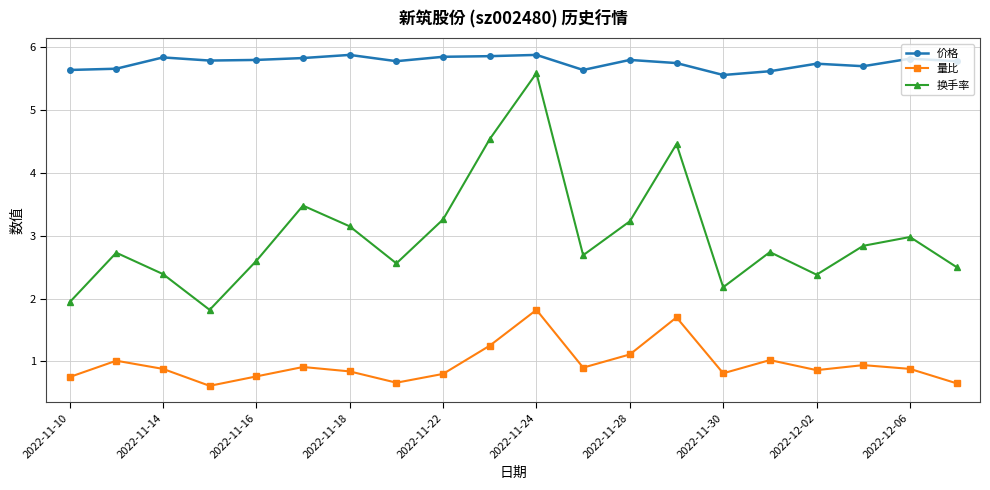

List the series in order of their overall mean, lowest first.

量比, 换手率, 价格